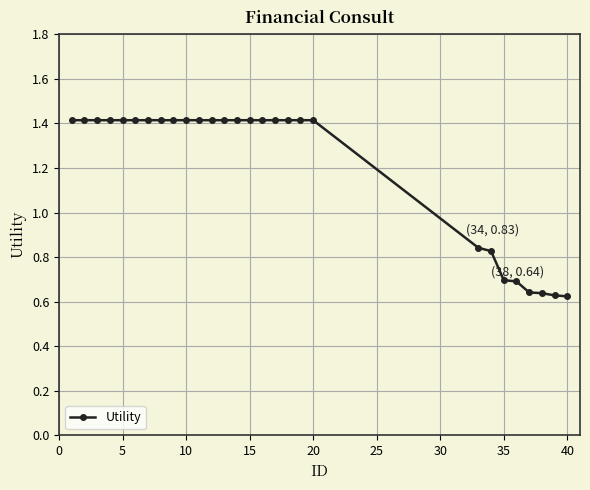

What is the maximum value shown in the chart?

1.4